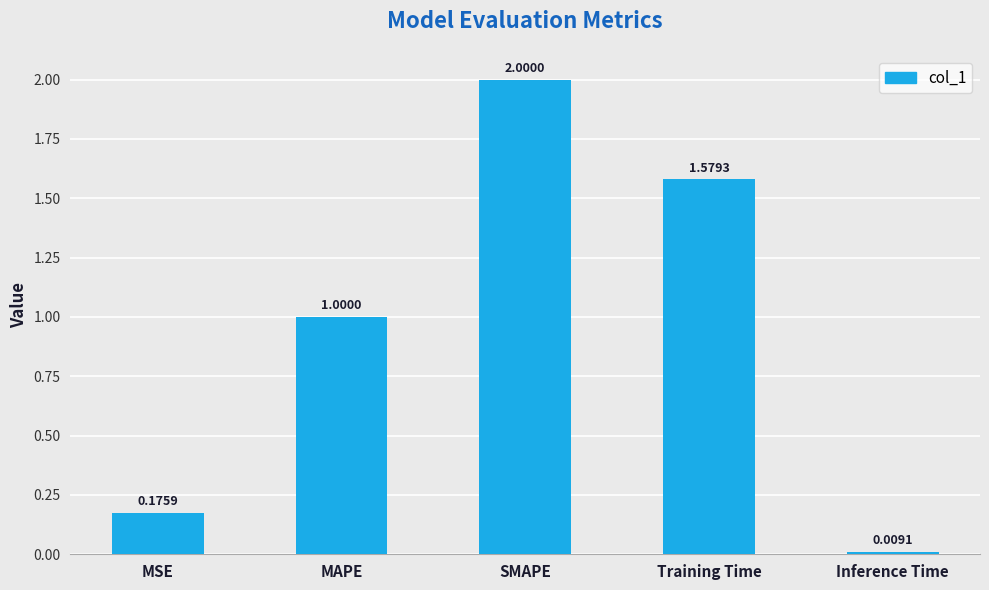

What is the value of the 3rd bar from the left?

2.0